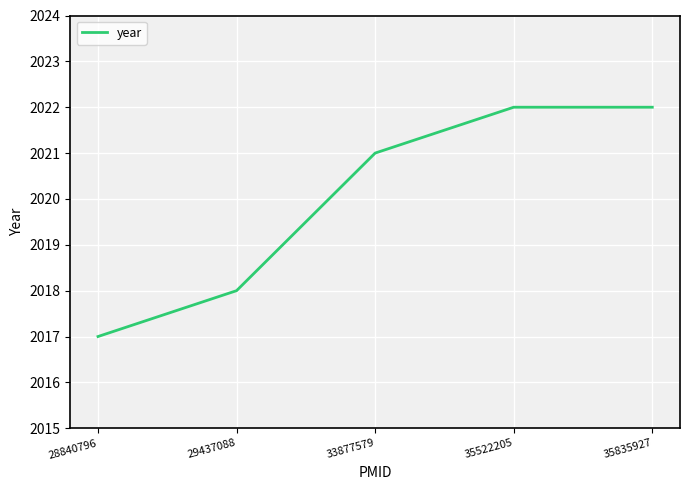

Is it true that the value at 29437088 is 712?

False